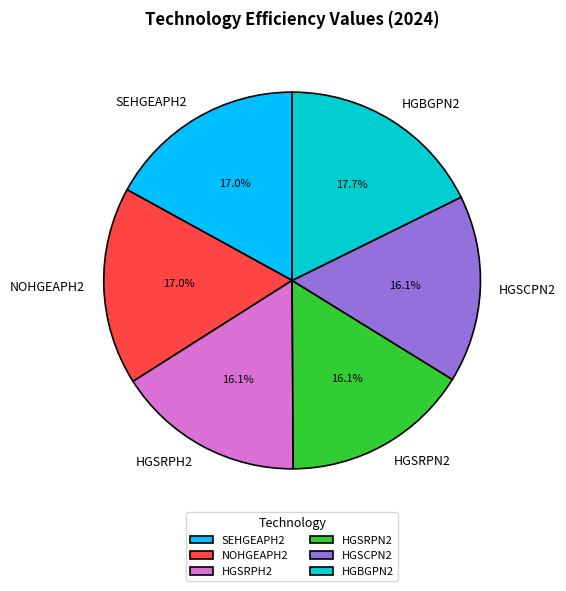

Does any single category account for the majority?

No